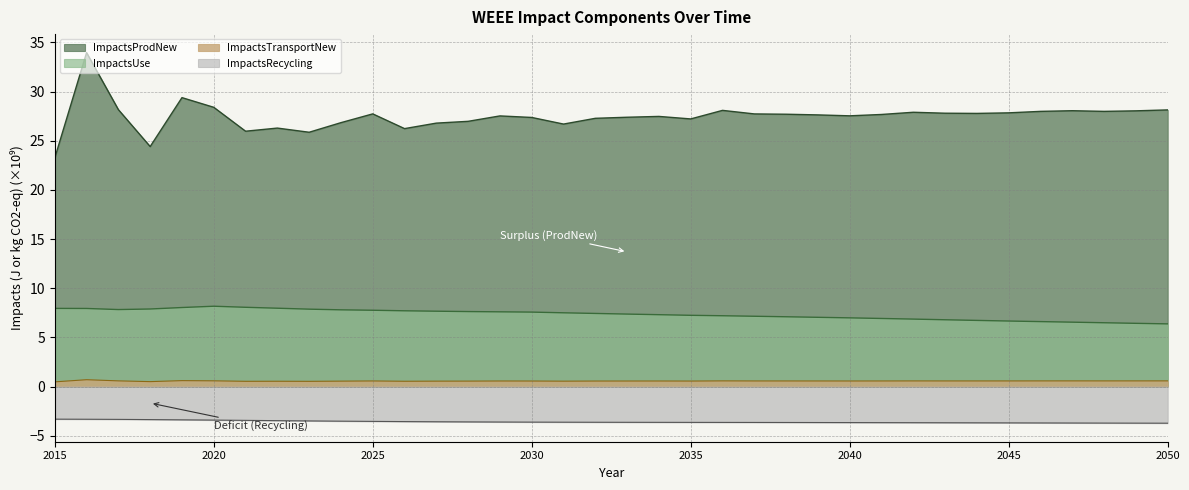

What is the value of the ImpactsUse point at the 22nd from the left?

7.2